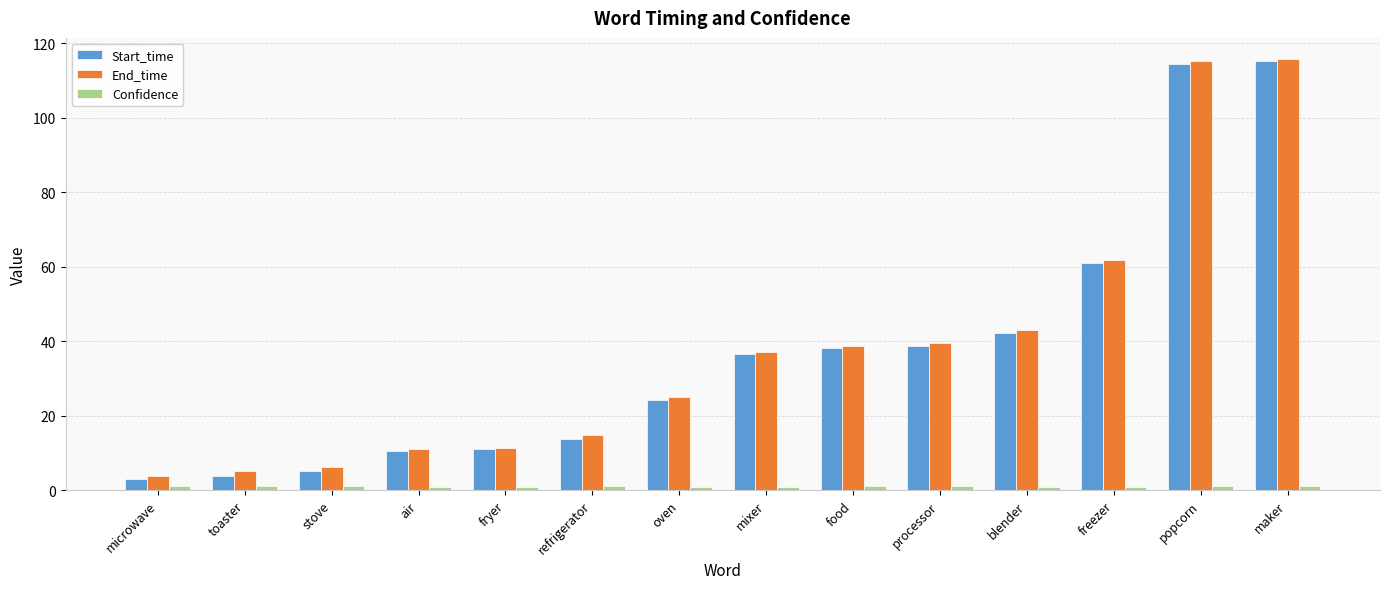

Is the value of End_time at refrigerator greater than the value of Start_time at oven?

No